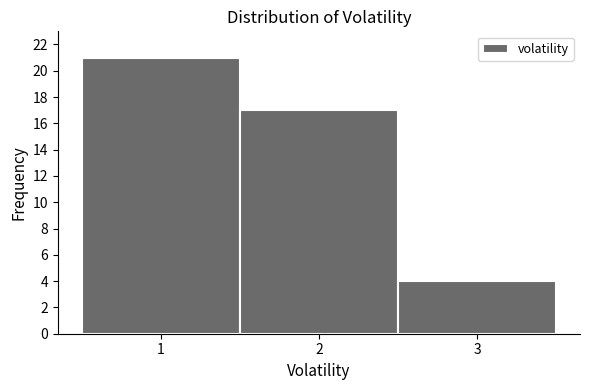

Which range on the x-axis has the tallest bar?

0.5 to 1.5